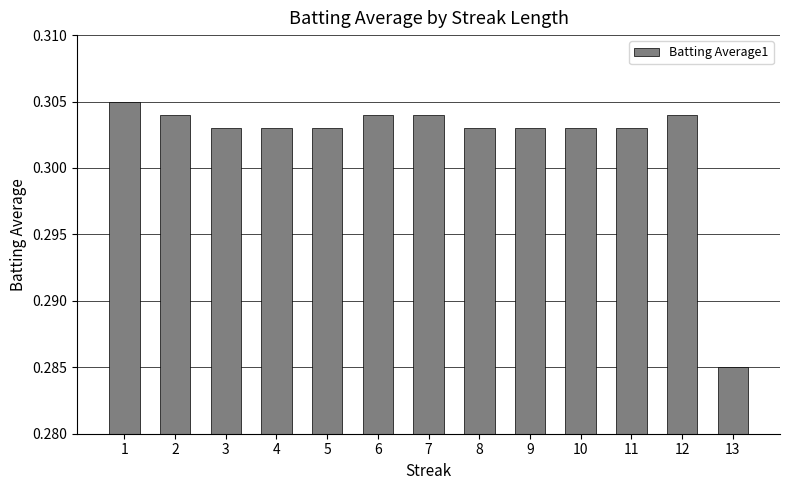

What is the sum of the values at 8 and 5?

0.6